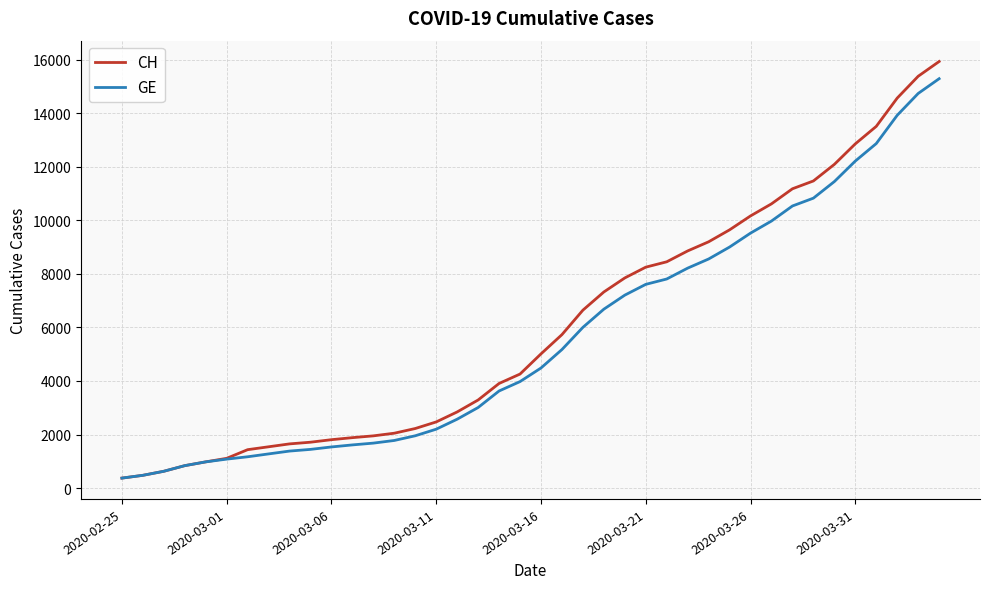

Which series has the largest range (max minus min)?

CH